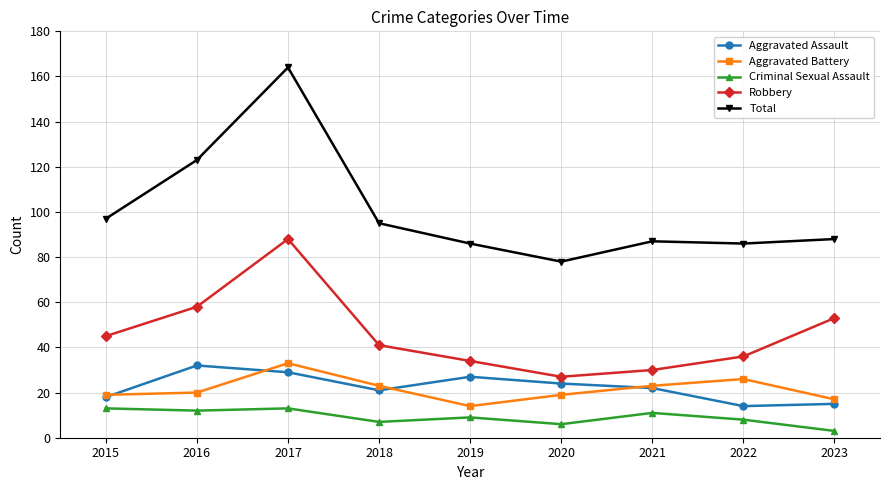

What is the lowest value of the Aggravated Assault series?

14